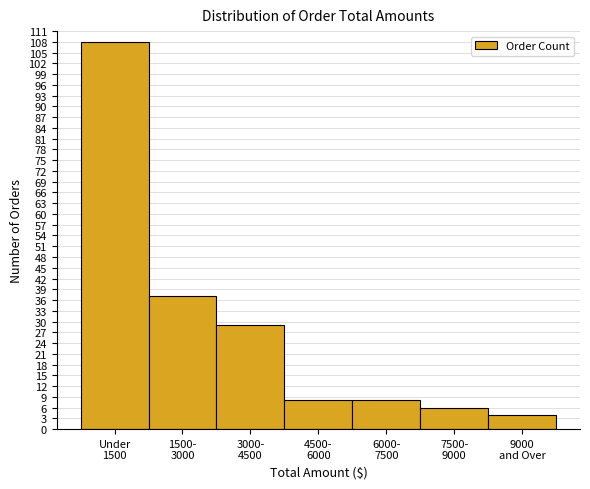

Reading left to right, what are all the values shown in this chart?

108	37	29	8	8	6	4